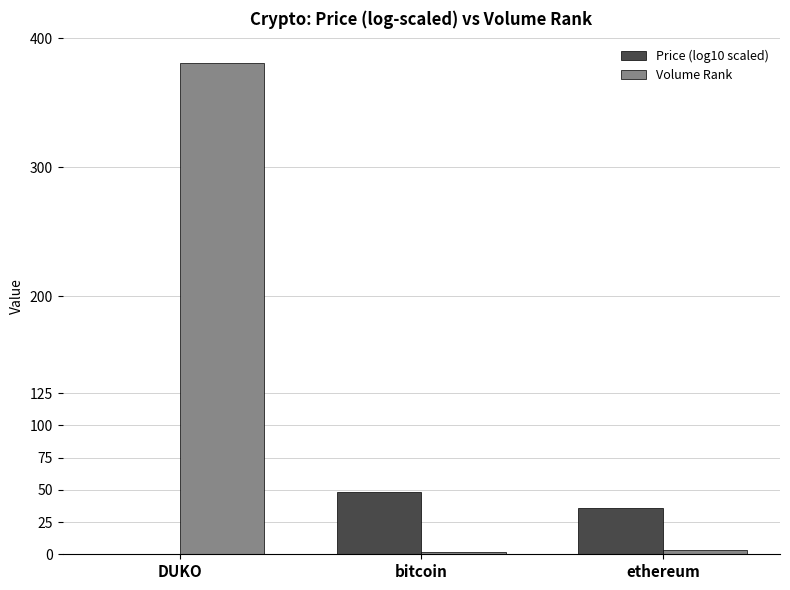

Reading left to right, extract all data points from this chart.

Price (log10 scaled): DUKO=-23.4	bitcoin=48.4	ethereum=35.7
Volume Rank: DUKO=381.0	bitcoin=2.0	ethereum=3.0